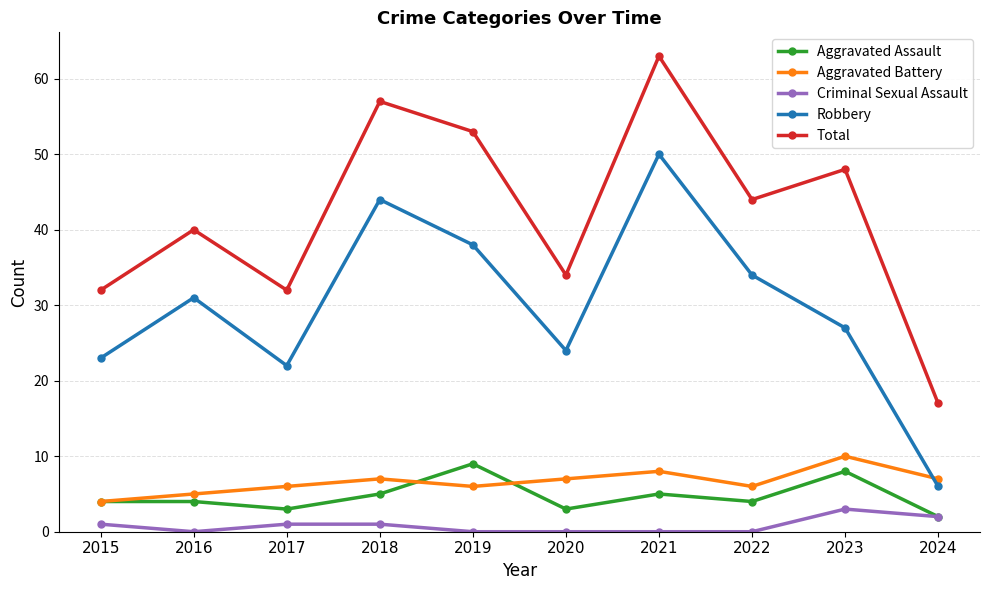

What value does the Aggravated Battery series have at 2018?

7